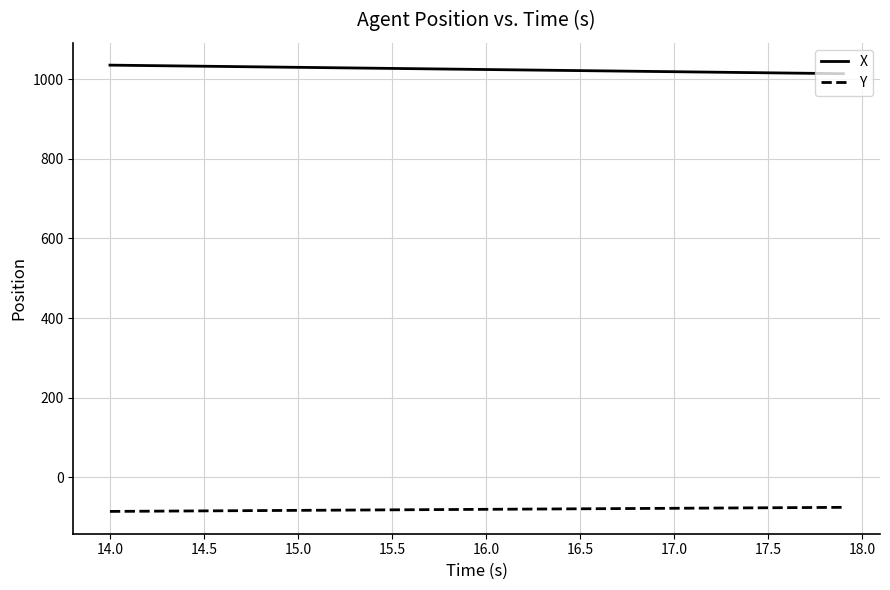

True or false: Y and X cross at least once.

False